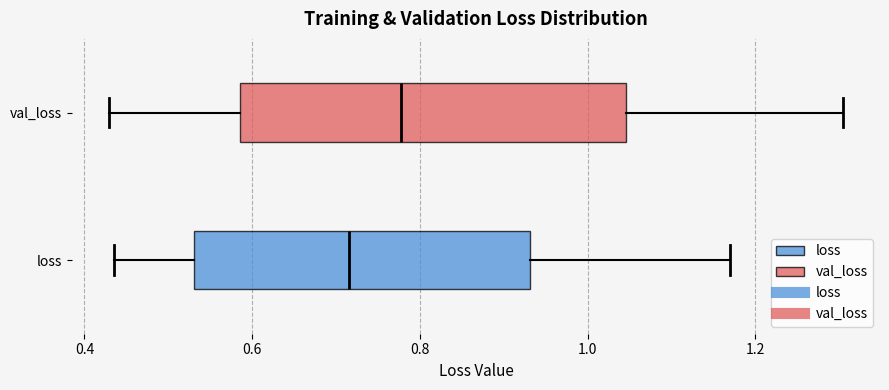

Which box is the widest, from its left edge to its right edge?

val_loss